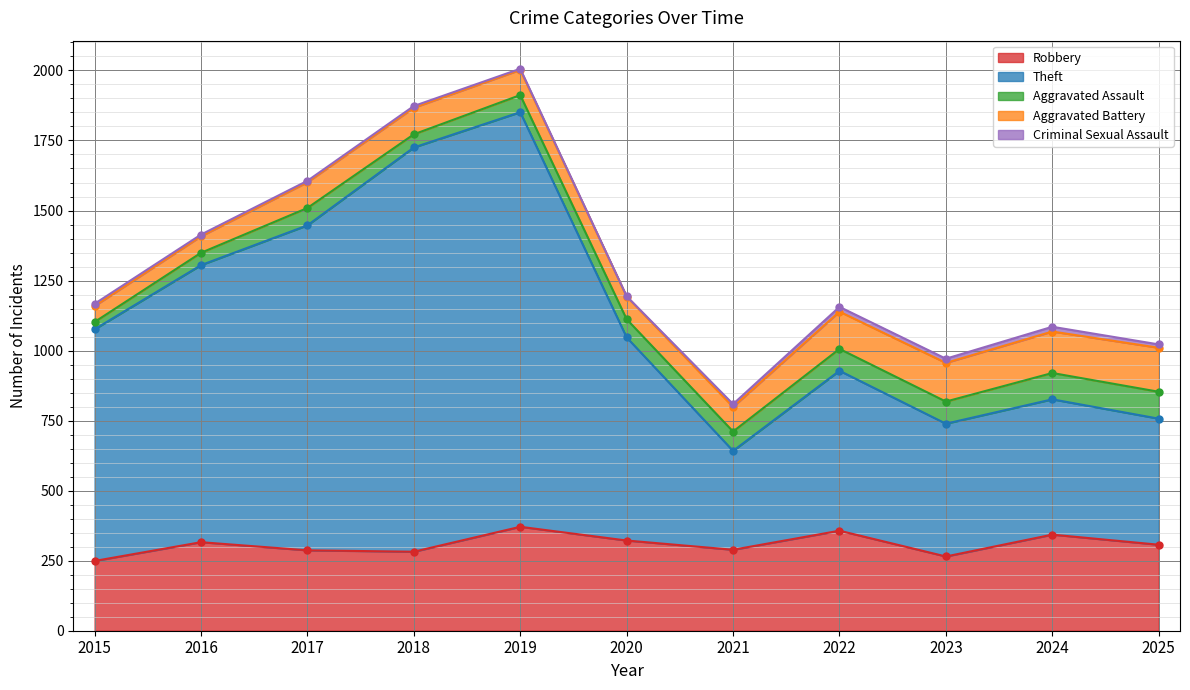

What is the value of the Aggravated Battery point at the 3rd from the left?

92